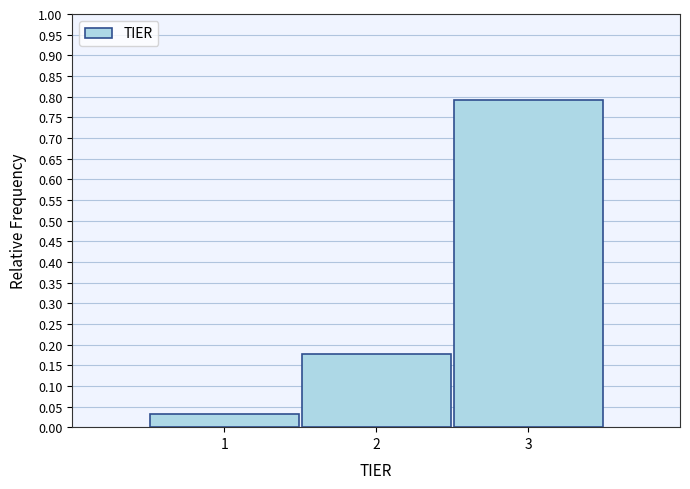

How tall is the bar that spans 1.5 to 2.5 on the x-axis? The values are not printed on the chart, so give them approximately, as read against the axis.

0.175